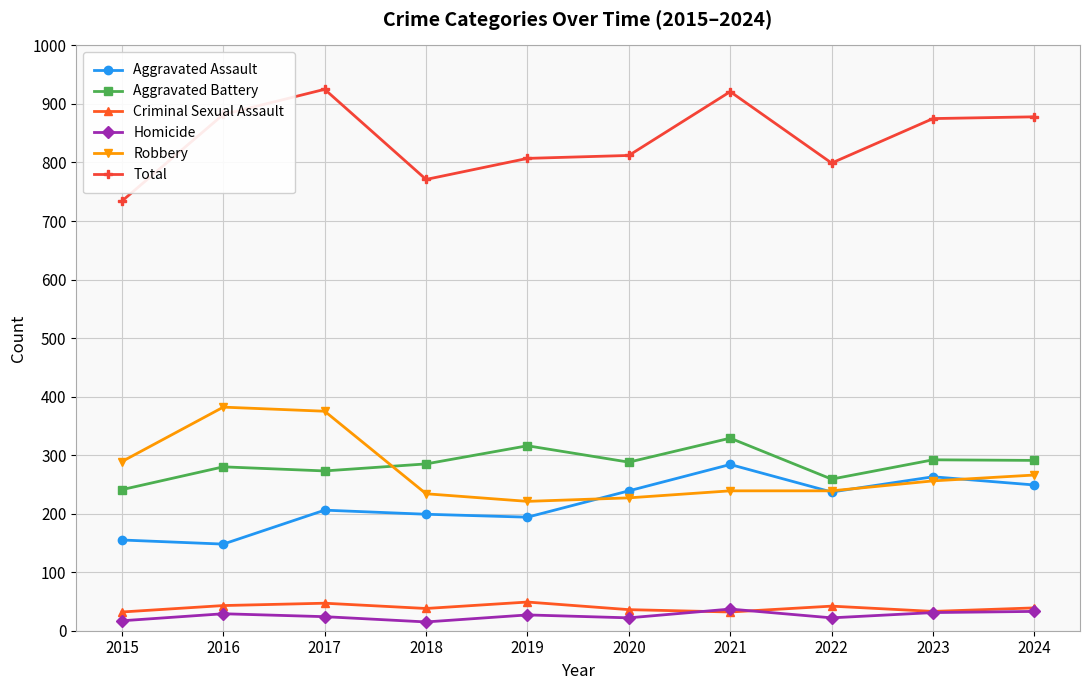

Is it true that Criminal Sexual Assault equals 47 at 2017?

True